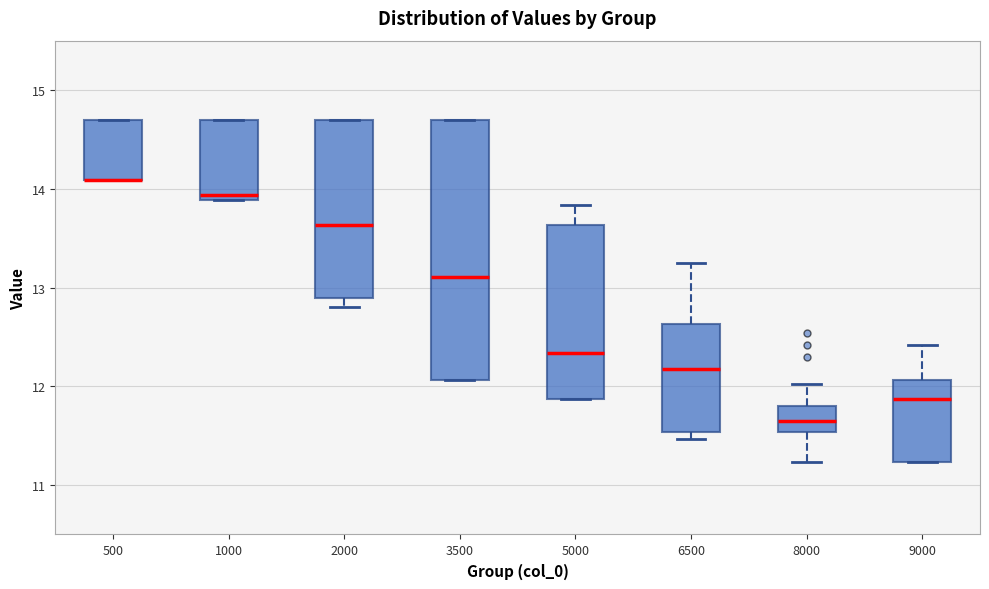

Reading left to right, read every box against the y-axis: the position of its median line, the range the box covers, and the ends of its whiskers. The values are not printed on the chart, so give them approximately, as read against the axis.

500: median 14.1 (drawn on the box's lower edge), box 14.1 to 14.7, whiskers 14.1 to 14.7
1000: median 13.9 (just above the box's lower edge), box 13.9 to 14.7, whiskers 13.9 to 14.7
2000: median 13.6, box 12.9 to 14.7, whiskers 12.8 to 14.7
3500: median 13.1, box 12.1 to 14.7, whiskers 12.1 to 14.7
5000: median 12.3, box 11.9 to 13.6, whiskers 11.9 to 13.8
6500: median 12.2, box 11.5 to 12.6, whiskers 11.5 (just below the box's lower edge) to 13.3
8000: median 11.7, box 11.5 to 11.8, whiskers 11.2 to 12.0
9000: median 11.9, box 11.2 to 12.1, whiskers 11.2 to 12.4